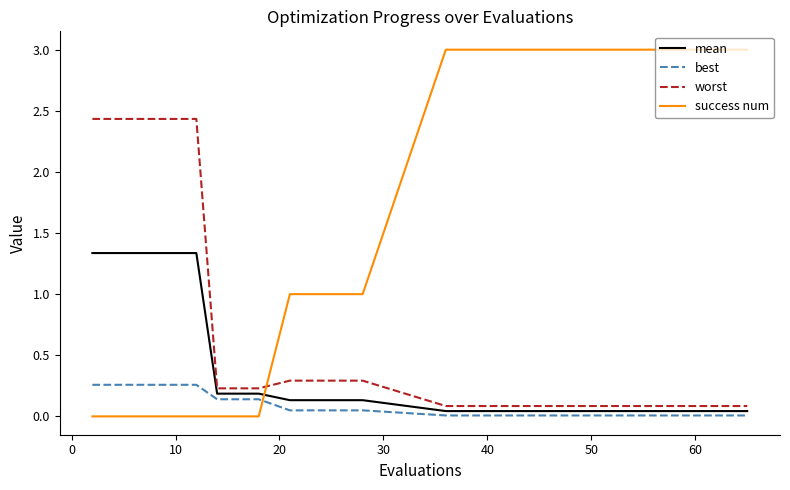

True or false: best and worst intersect in this chart.

False